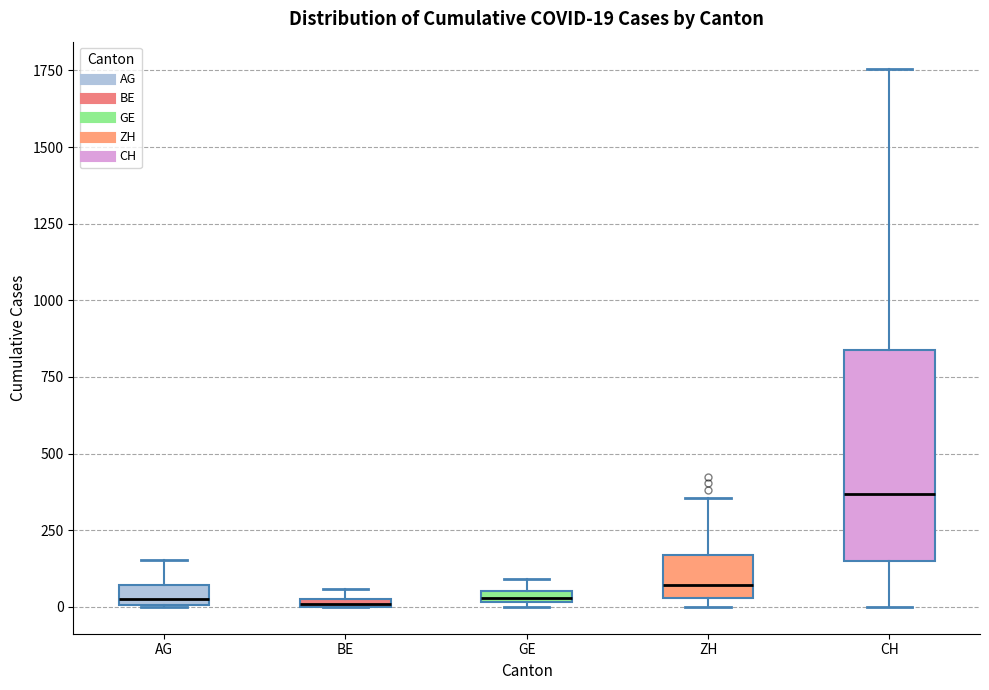

Which box is the tallest, from its lower edge to its upper edge?

CH